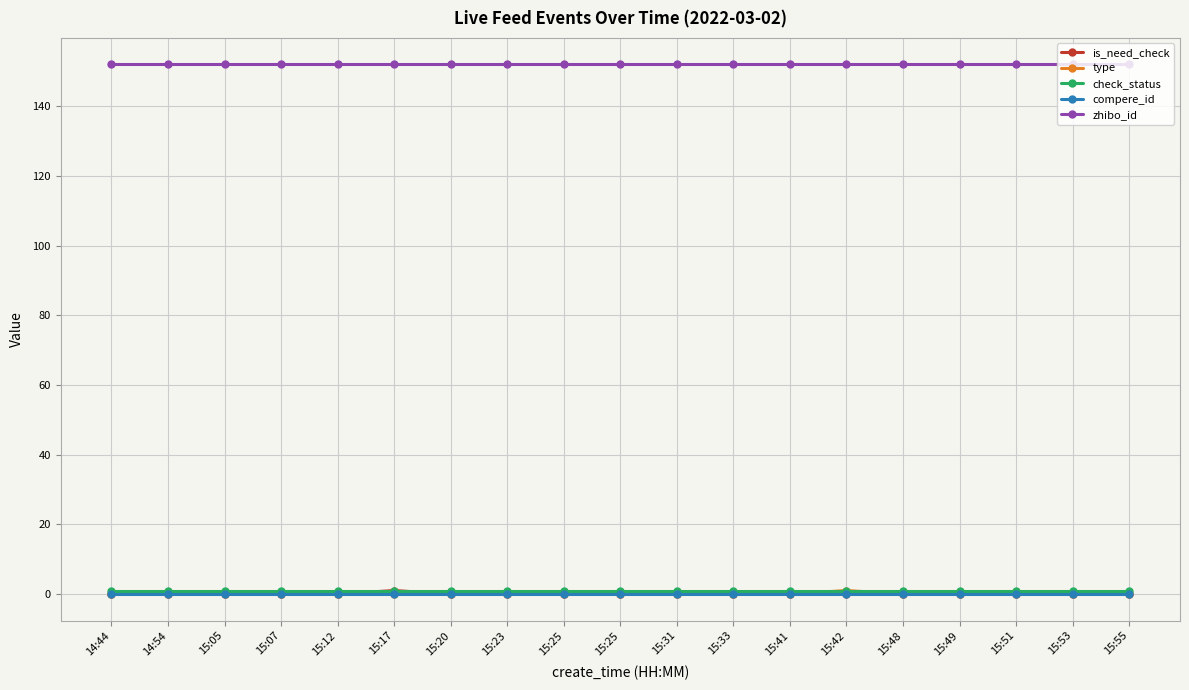

What is the total value across all series at 15:55?

153